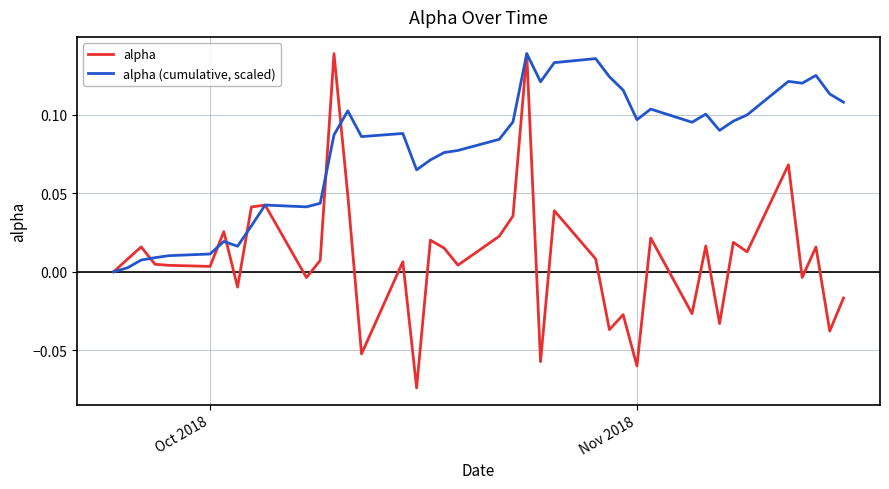

Which series has the largest total across all categories?

alpha (cumulative, scaled)